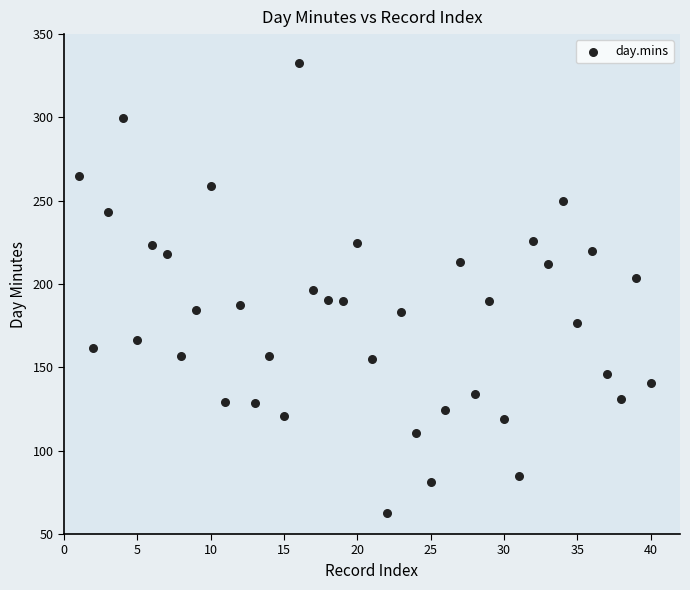

What is the range of X values (max minus min)?

39.0